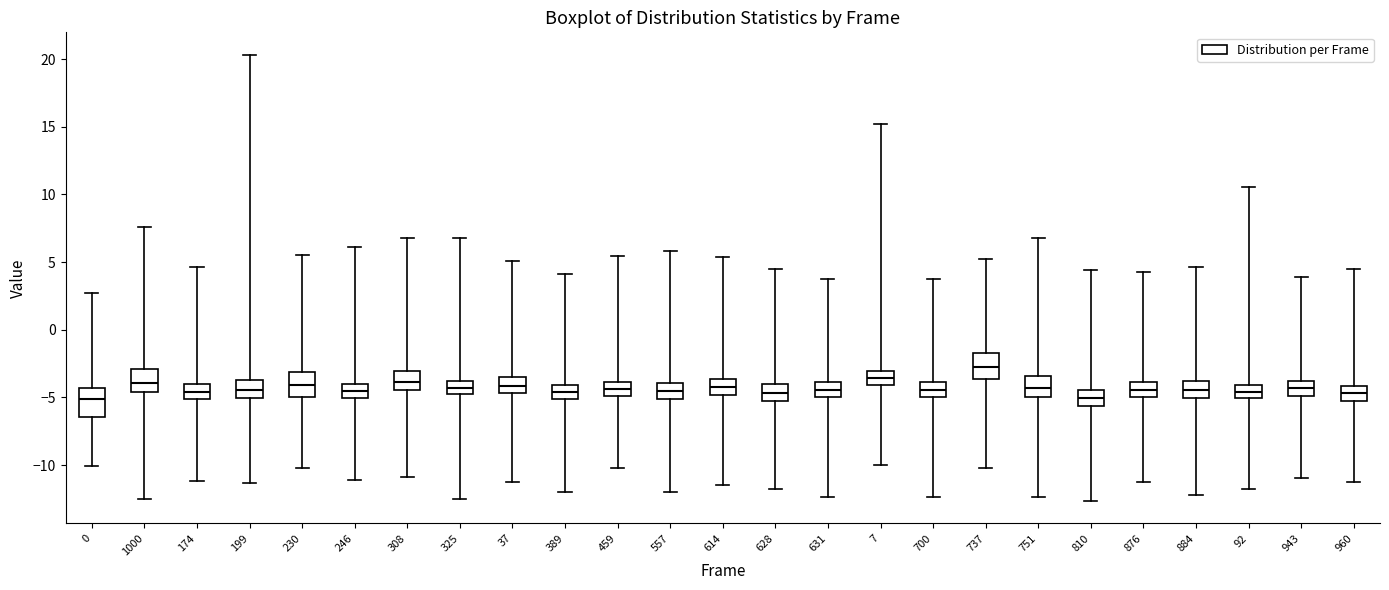

Which box has the highest median line?

737